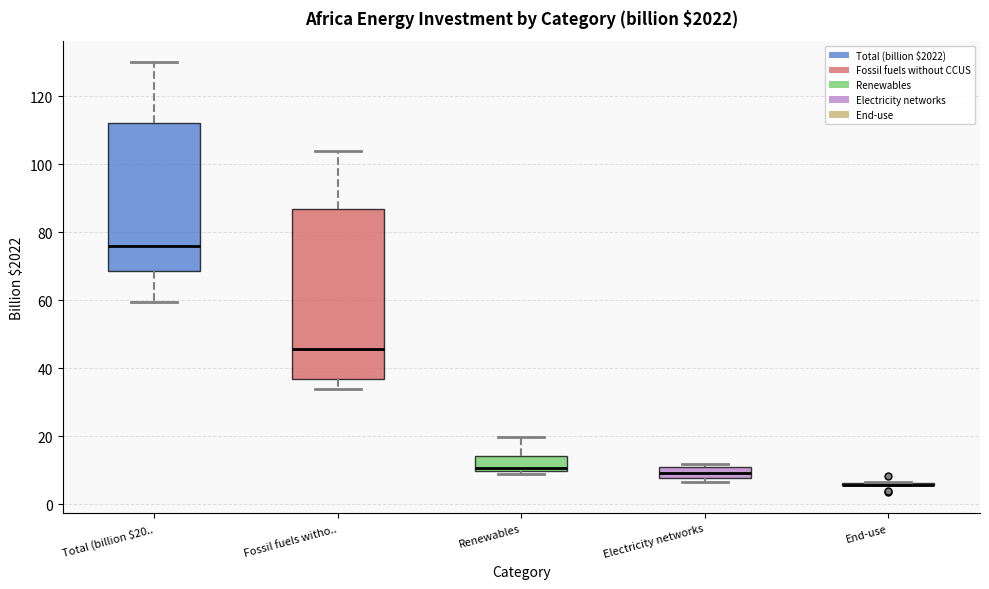

Where does the median line of the box for Fossil fuels witho.. sit on the y-axis? The values are not printed on the chart, so give them approximately, as read against the axis.

46